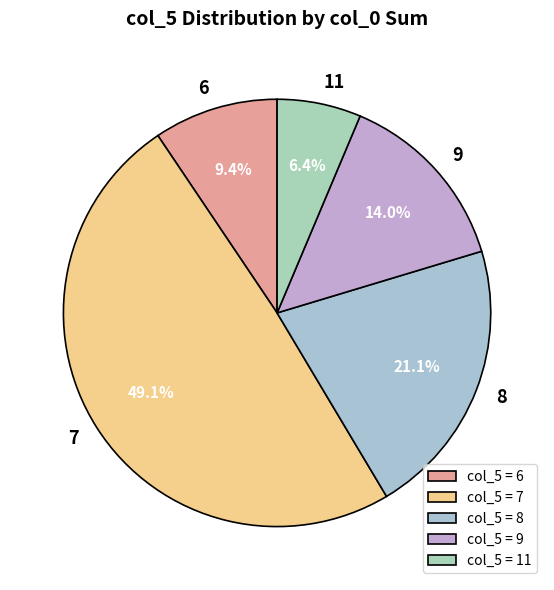

To the nearest percent, what is the combined percentage of 7 and 8?

70%